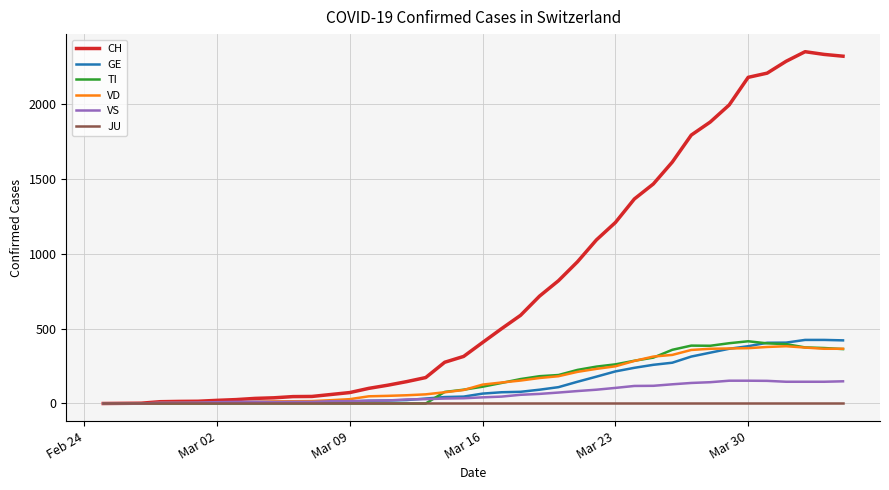

What is the highest value of the VS series?

152